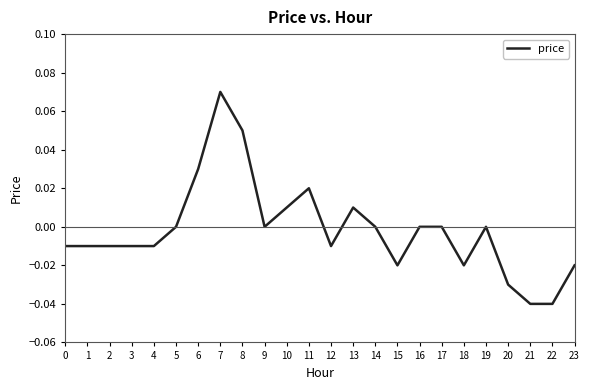

Count the number of data series in this chart.

1